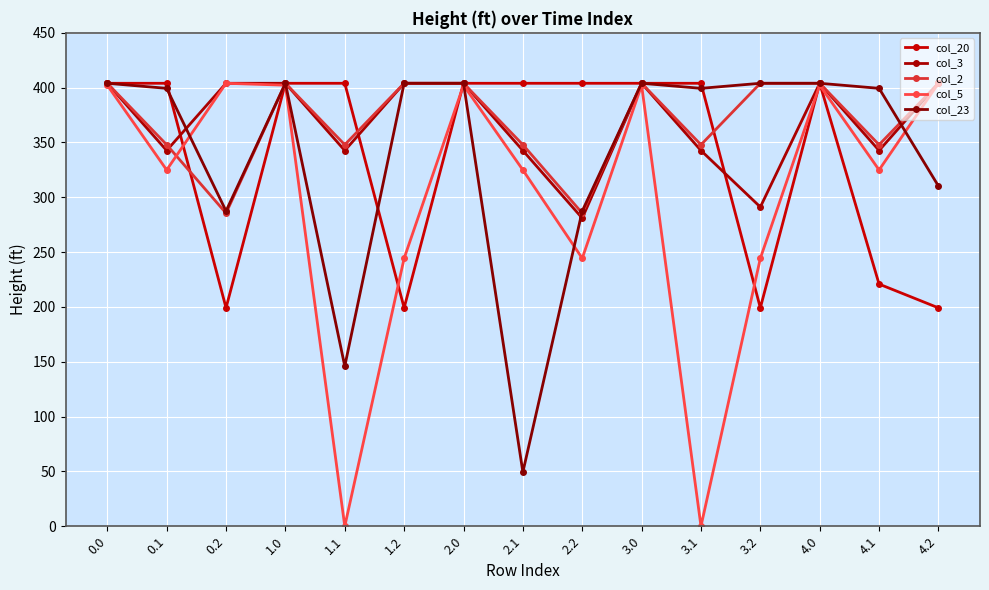

Which series changed the most between 0.0 and 0.2?

col_20